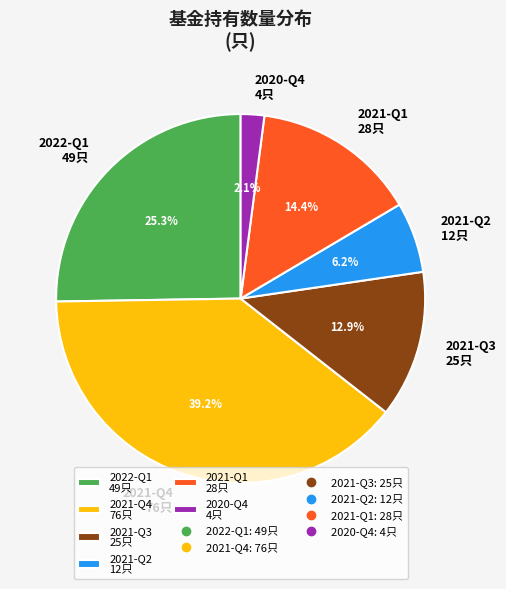

Is there a majority slice in this chart?

No